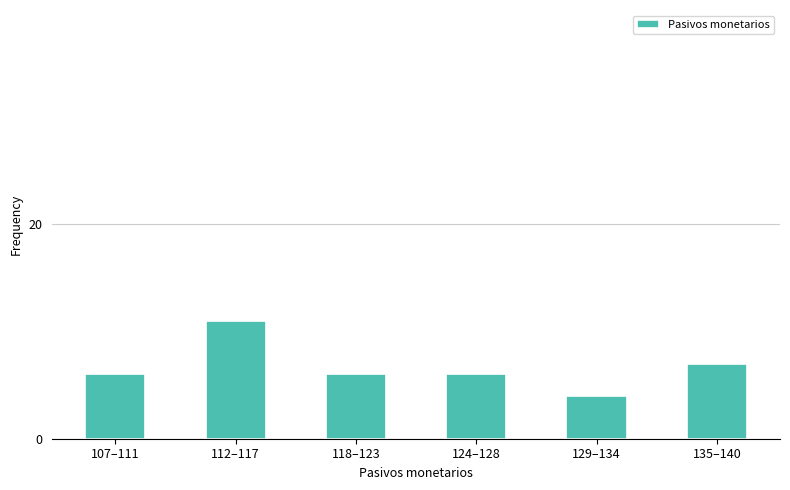

Reading left to right, list all the values displayed in this chart.

6	11	6	6	4	7